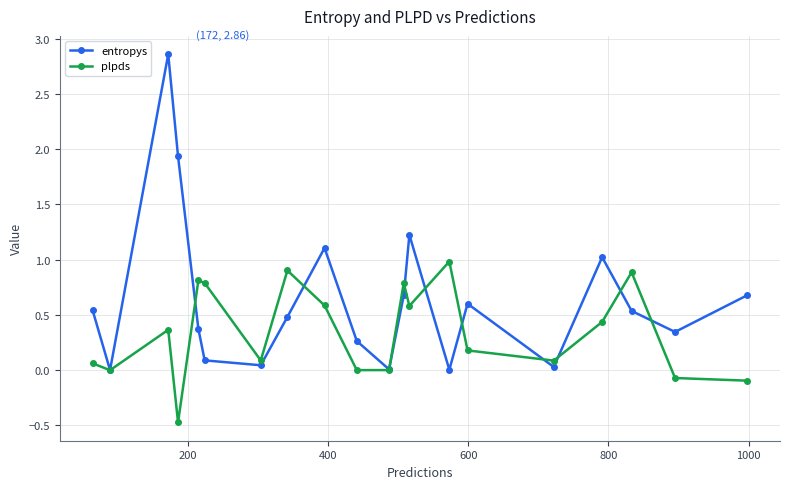

Rank the series by their maximum value, from lowest to highest.

plpds, entropys